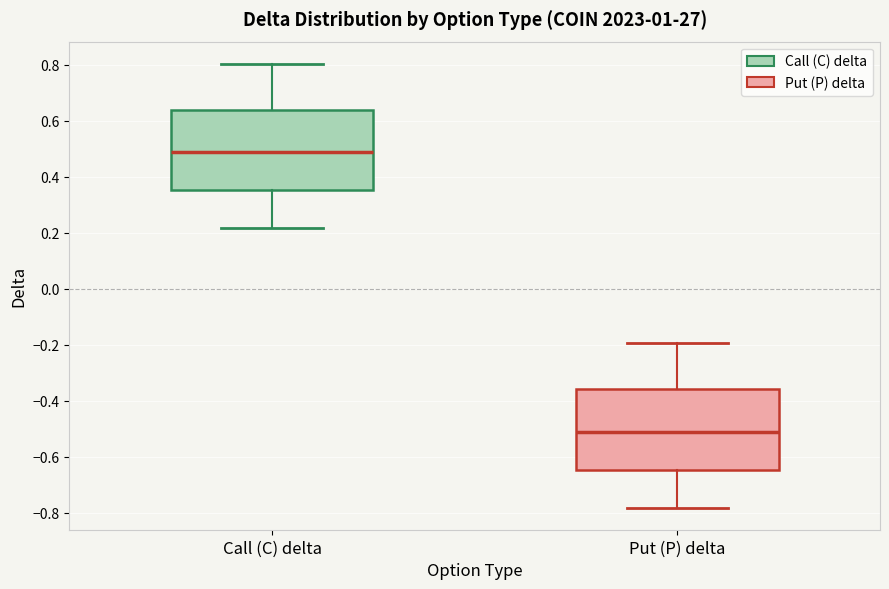

Reading left to right, read every box against the y-axis: the position of its median line, the range the box covers, and the ends of its whiskers. The values are not printed on the chart, so give them approximately, as read against the axis.

Call (C) delta: median 0.48, box 0.36 to 0.64, whiskers 0.22 to 0.80
Put (P) delta: median -0.50, box -0.64 to -0.36, whiskers -0.78 to -0.20